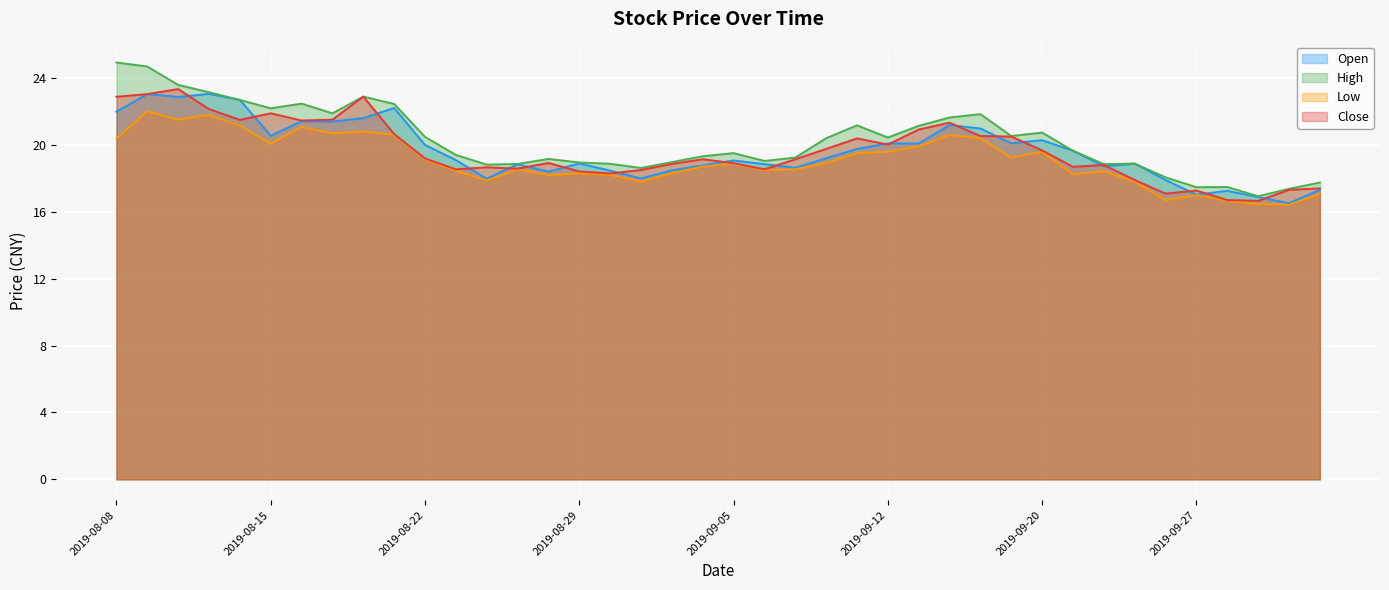

How many values in the low series are below 18?

9